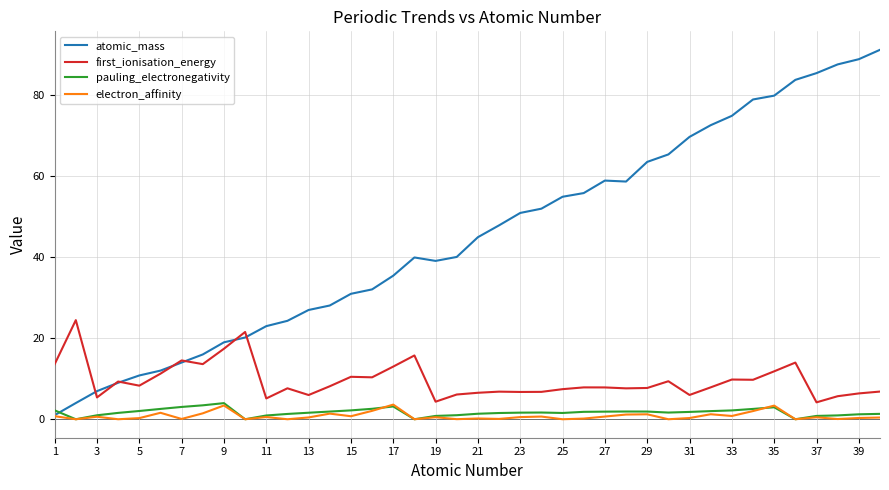

True or false: electron_affinity and first_ionisation_energy cross at least once.

False